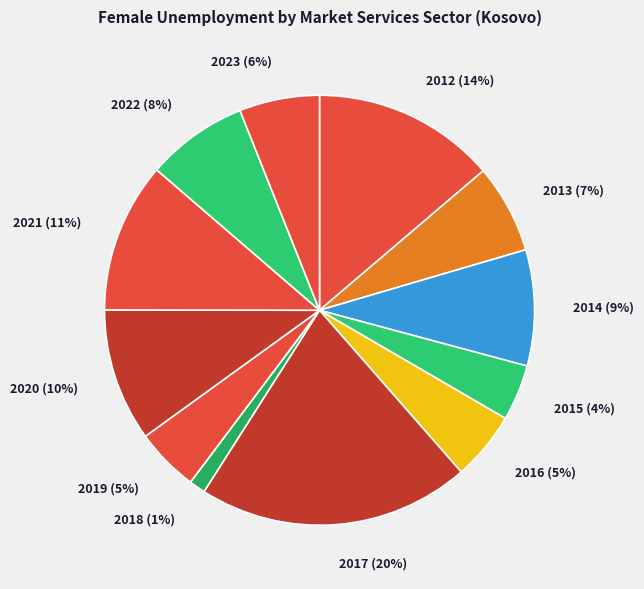

Combined, do 2014 and 2021 account for over 50%?

No